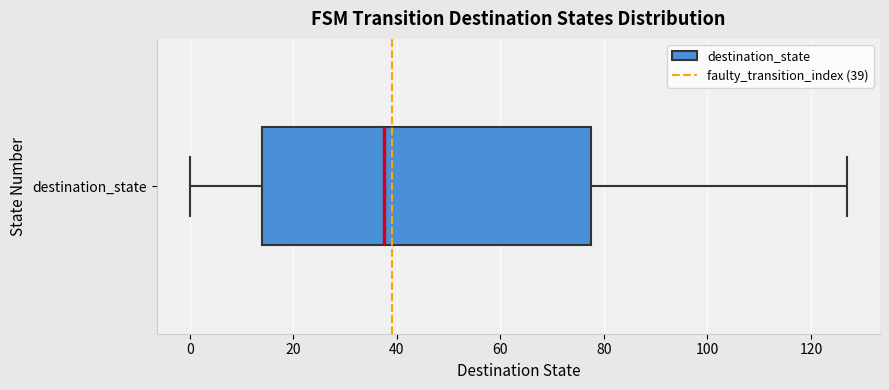

Read this box plot against the x-axis: the position of the median line, the range covered by the box, and the ends of both whiskers. The values are not printed on the chart, so give them approximately, as read against the axis.

median 38, box 14 to 78, whiskers 0 to 128